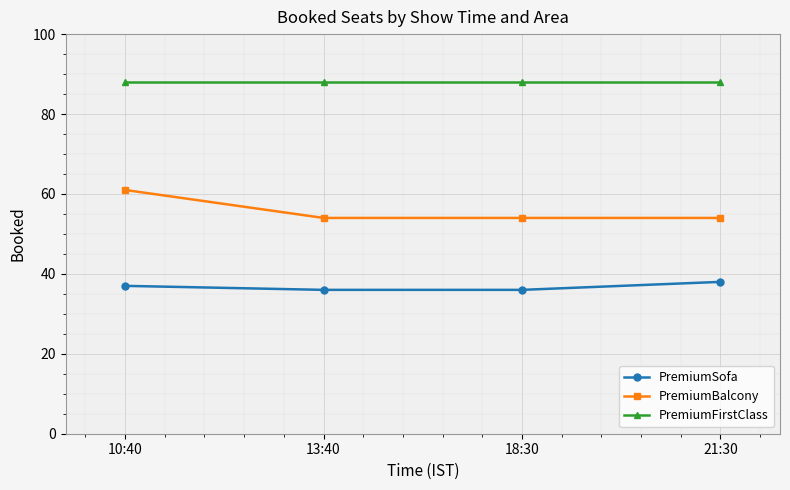

The value of PremiumFirstClass at 13:40 is 88. True or false?

True